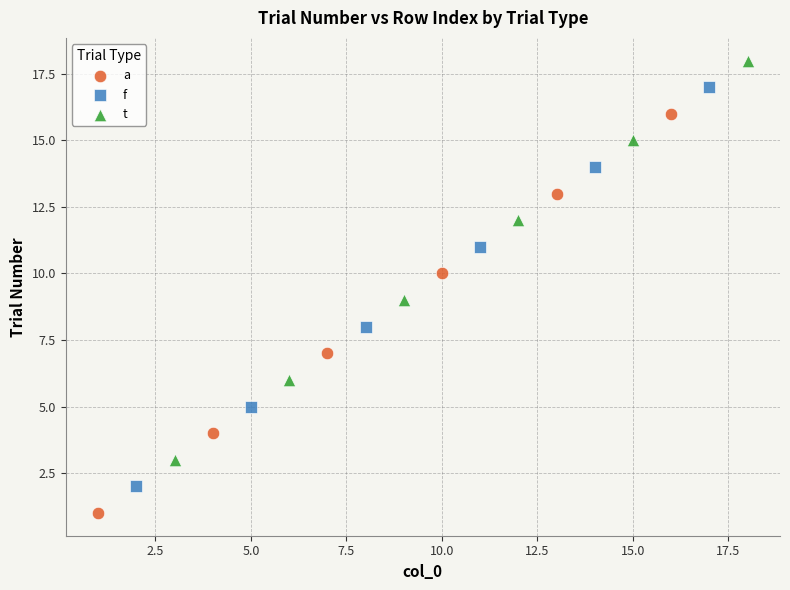

Which series contains the highest Y value?

t